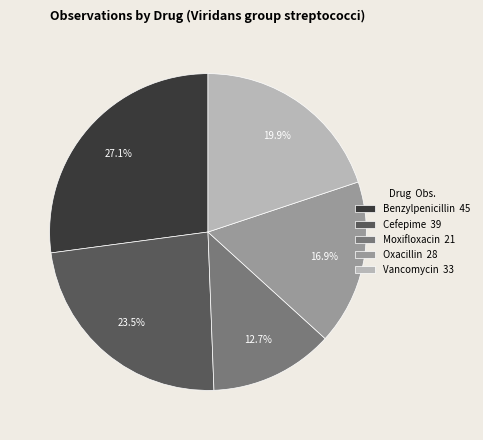

To the nearest percent, what is the difference between the Benzylpenicillin and Vancomycin slice percentages?

7%